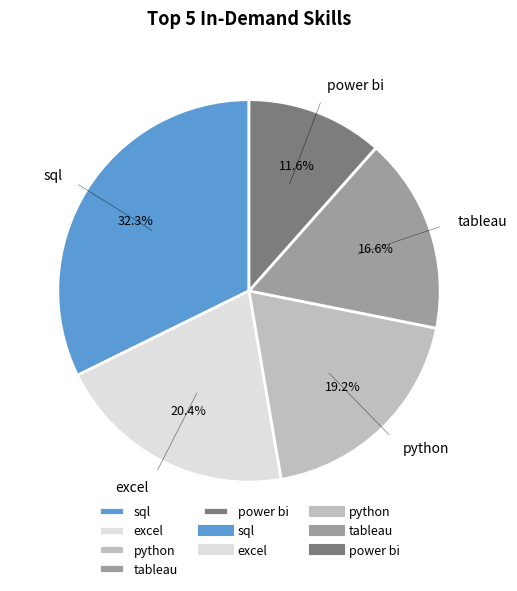

True or false: excel accounts for 26% of the total.

False